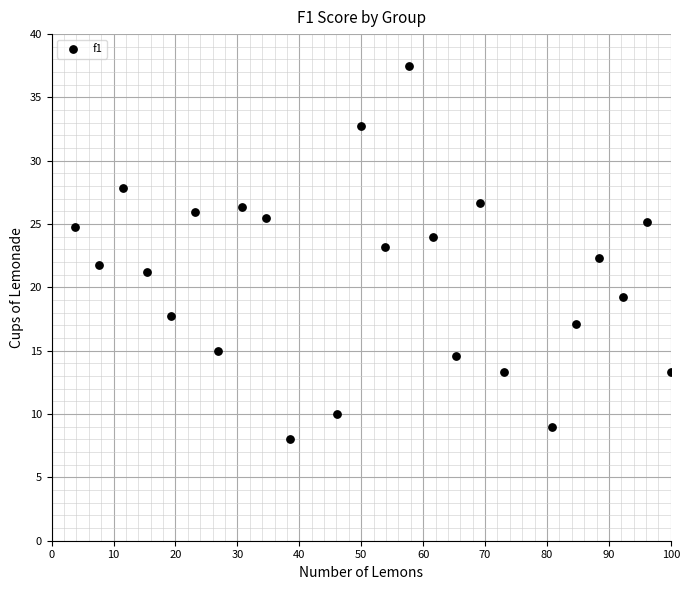

What is the range of Y values (max minus min)?

29.5